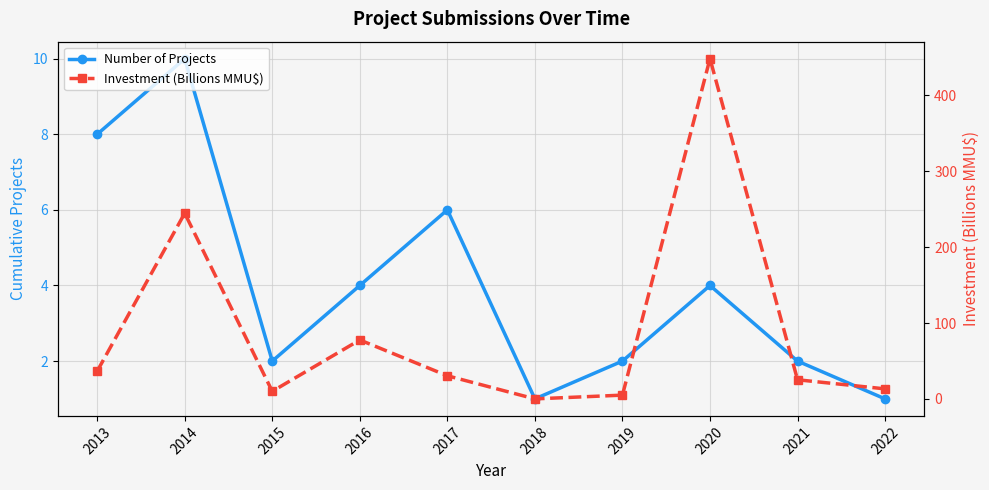

At which category is the sum across all series the highest?

2020